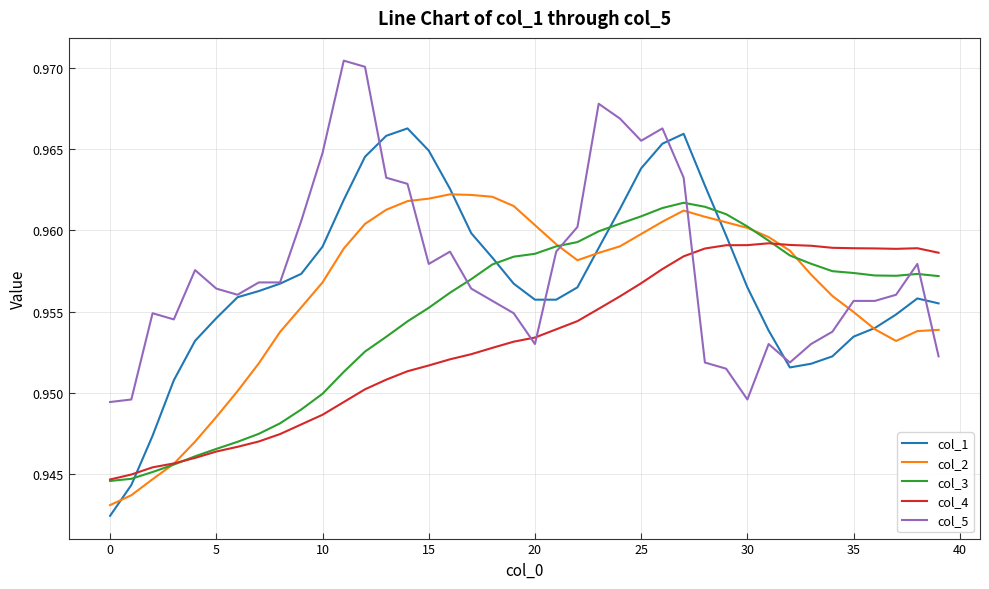

Which series has the largest range (max minus min)?

col_1